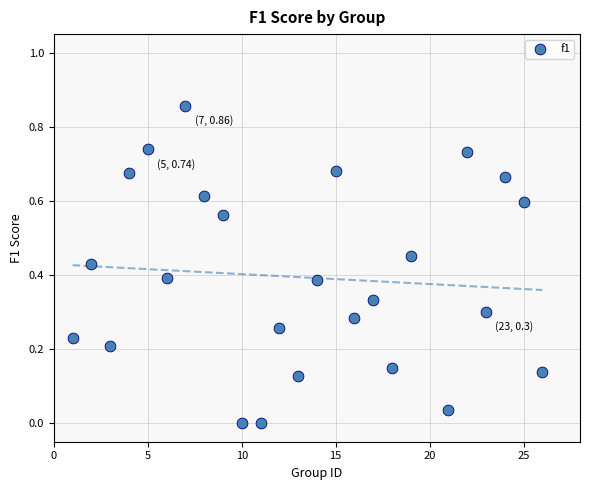

What is the range of X values (max minus min)?

25.0